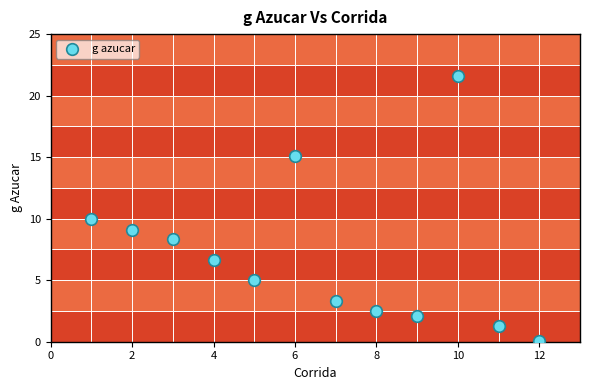

What is the average X value?

6.5